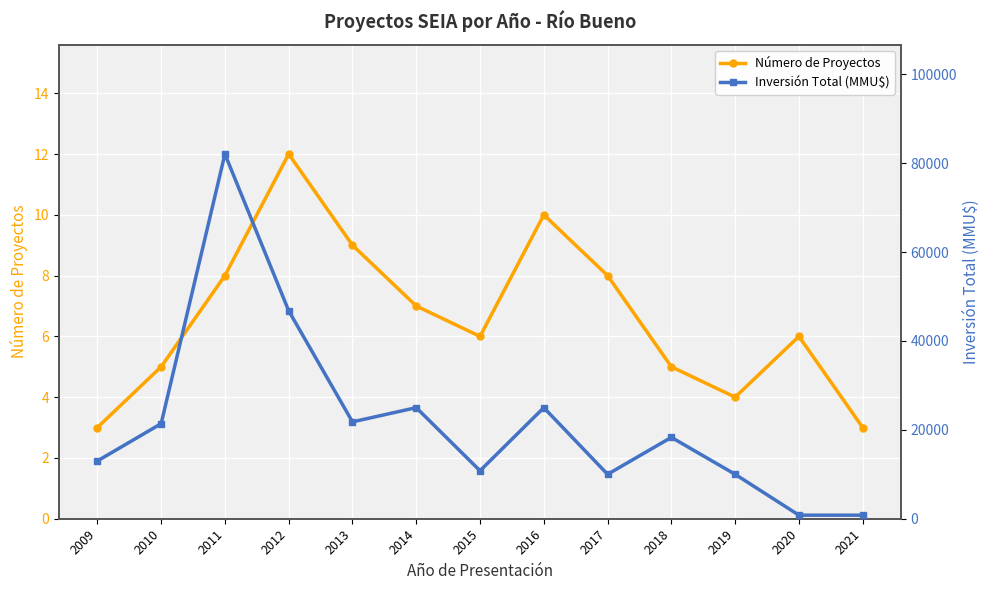

What is the highest value of the Número de Proyectos series?

12